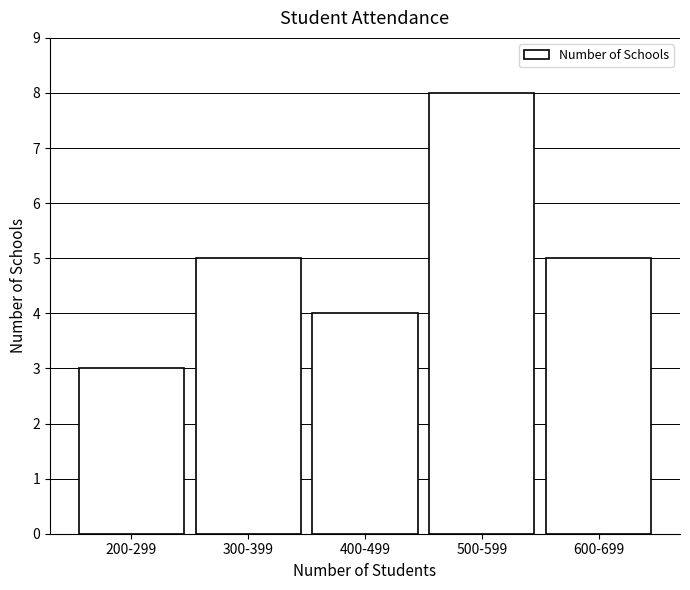

Reading right to left, transcribe all the data shown in this chart.

5	8	4	5	3